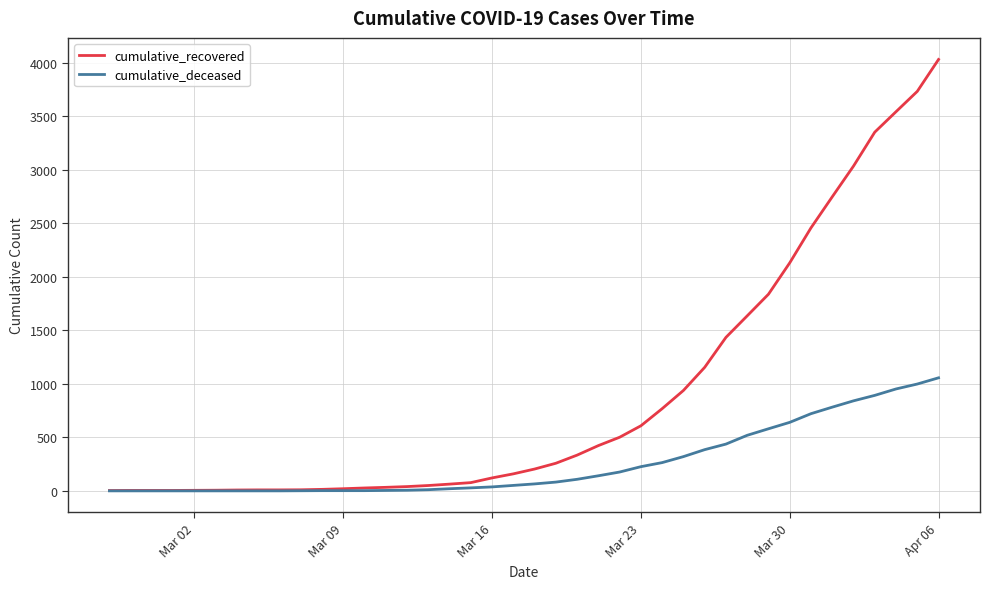

Which series has the widest spread of values?

cumulative_recovered